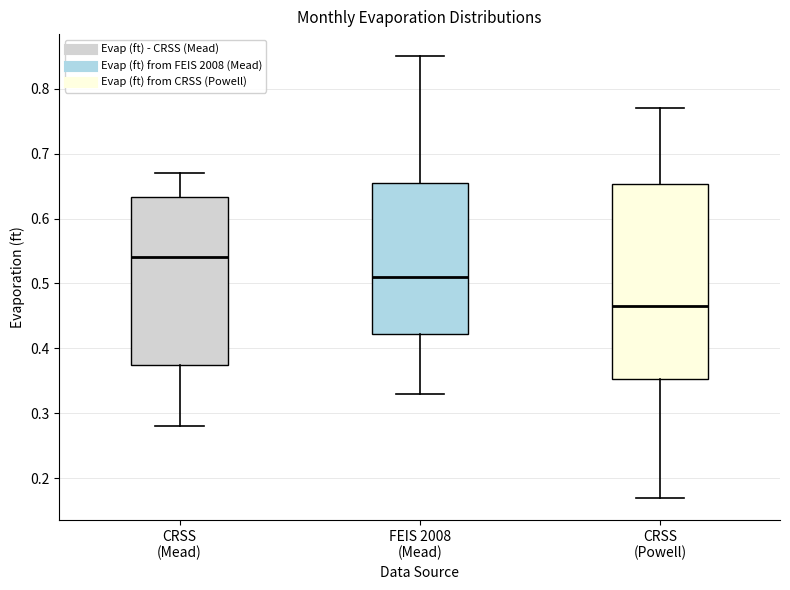

Where does the upper whisker of the box for CRSS (Mead) end on the y-axis? The values are not printed on the chart, so give them approximately, as read against the axis.

0.67